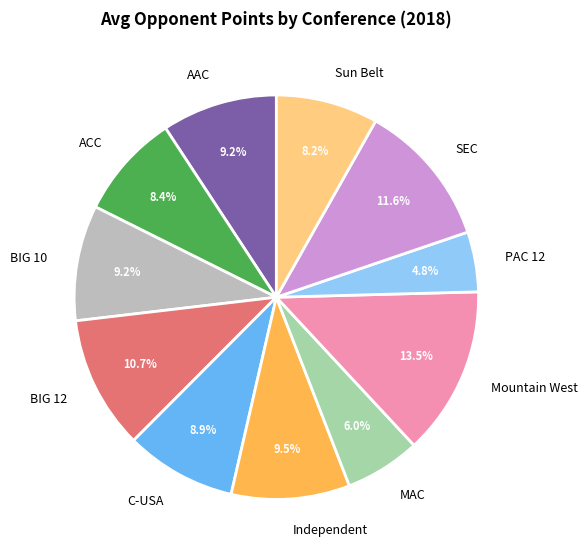

Which has a higher value, Mountain West or ACC?

Mountain West